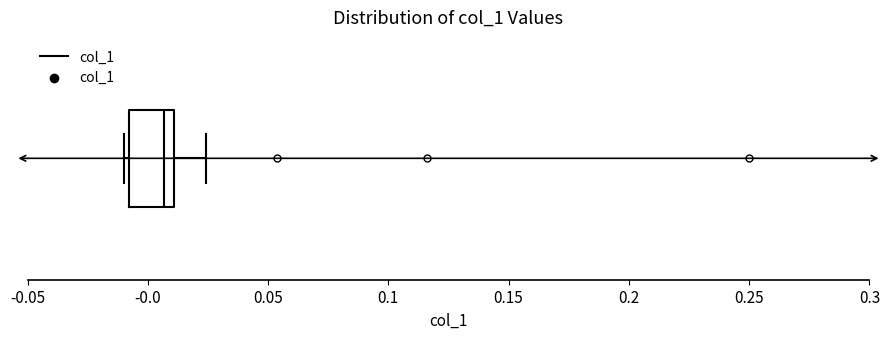

Read this box plot against the x-axis: the position of the median line, the range covered by the box, and the ends of both whiskers. The values are not printed on the chart, so give them approximately, as read against the axis.

median 0.005, box -0.010 to 0.010, whiskers -0.010 (just left of the box's left edge) to 0.025